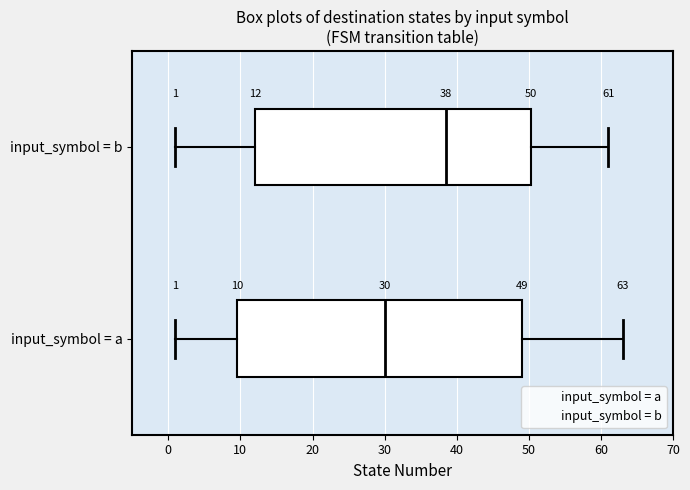

Comparing the boxes themselves (not the whiskers), which one is the widest?

input_symbol = a